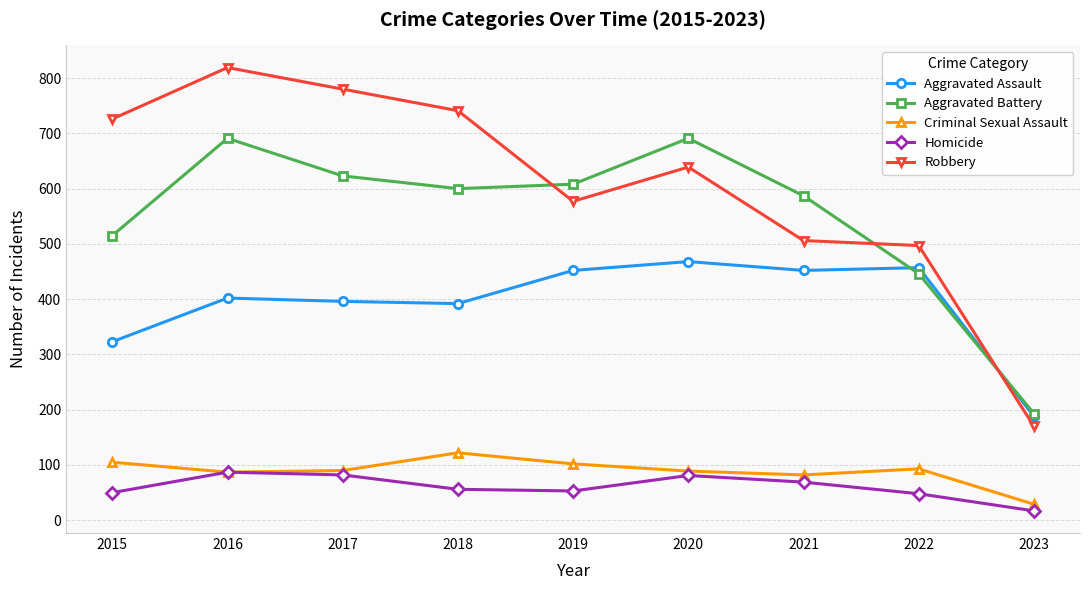

True or false: Criminal Sexual Assault has a value of 61 at 2020.

False